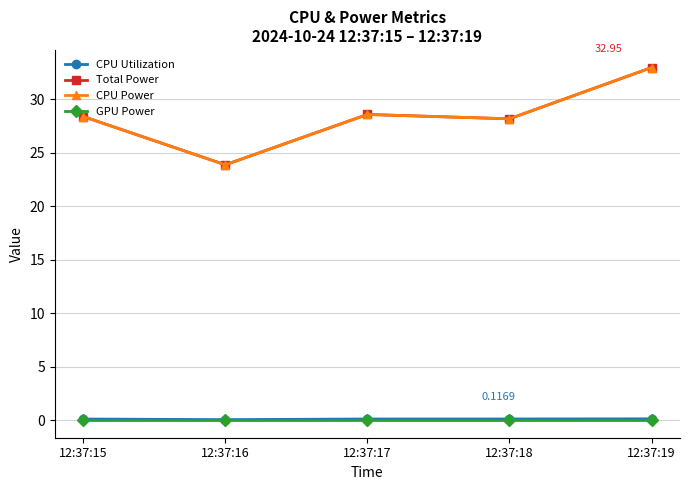

True or false: CPU Utilization has a value of 0.0 at 12:37:16.

False